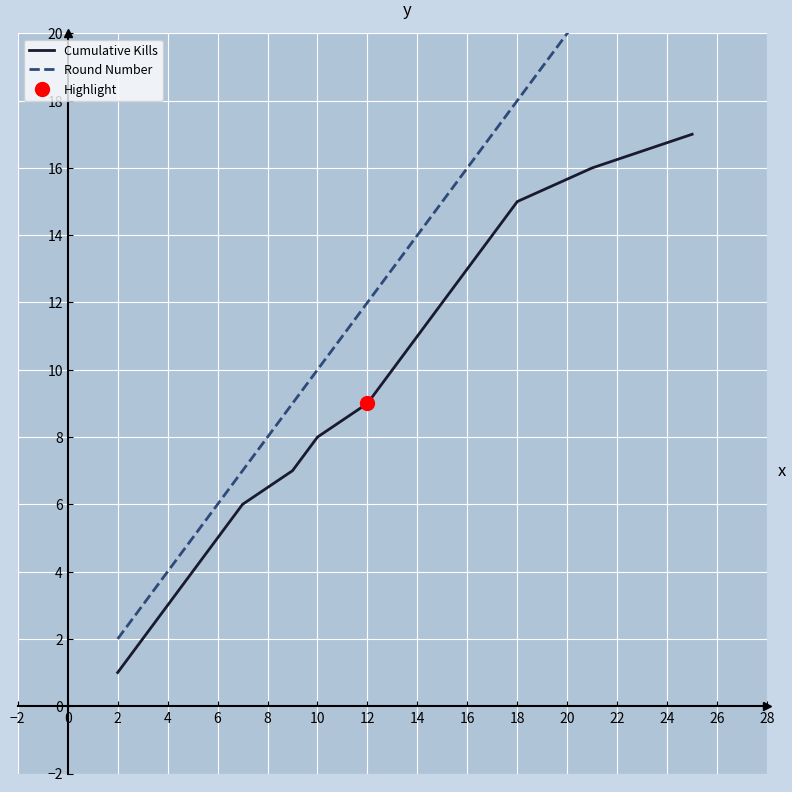

The Cumulative Kills series shows 22 at 18. True or false?

False